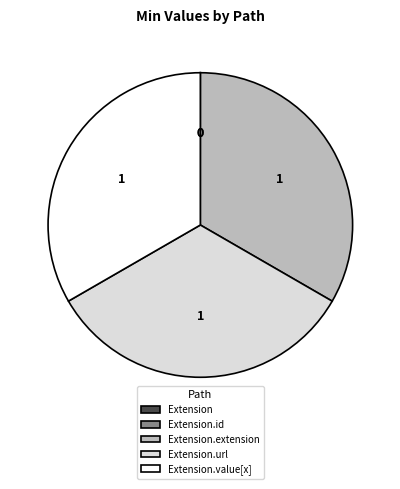

Does any single category account for the majority?

No